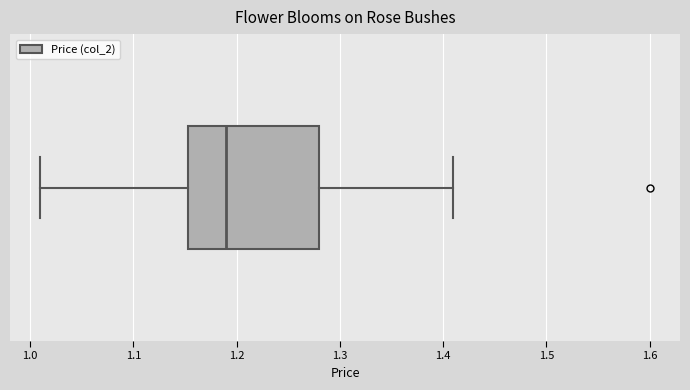

Where is the left edge of the box on the x-axis? The values are not printed on the chart, so give them approximately, as read against the axis.

1.15